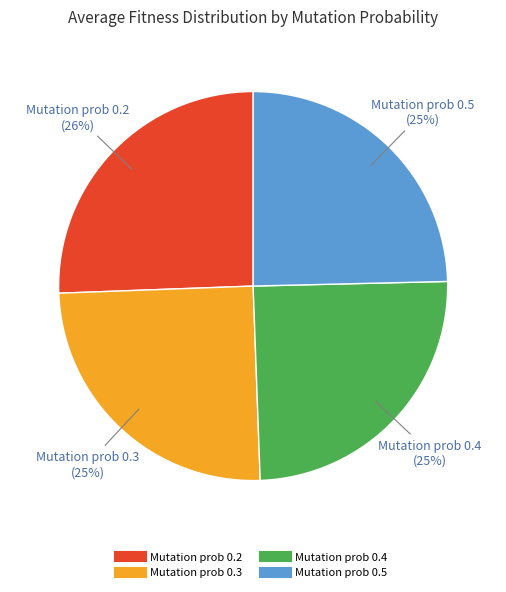

Is Mutation prob 0.4 the majority of the pie?

No